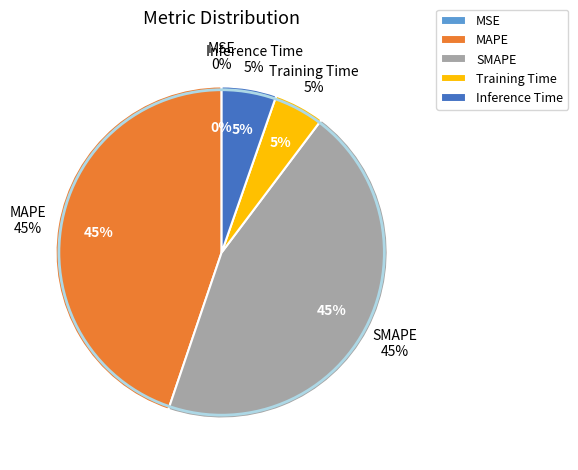

To the nearest percent, what is the difference between the MSE and SMAPE slice percentages?

45%